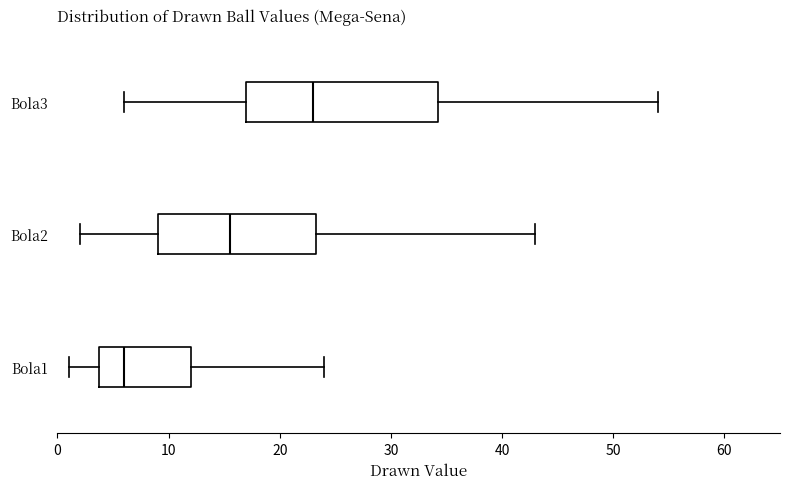

Reading bottom to top, transcribe this box plot: for each box, give where its median line is, the range the box spans, and where its two whiskers end, as read against the x-axis. The values are not printed on the chart, so give them approximately, as read against the axis.

Bola1: median 6, box 4 to 12, whiskers 1 to 24
Bola2: median 16, box 9 to 23, whiskers 2 to 43
Bola3: median 23, box 17 to 34, whiskers 6 to 54